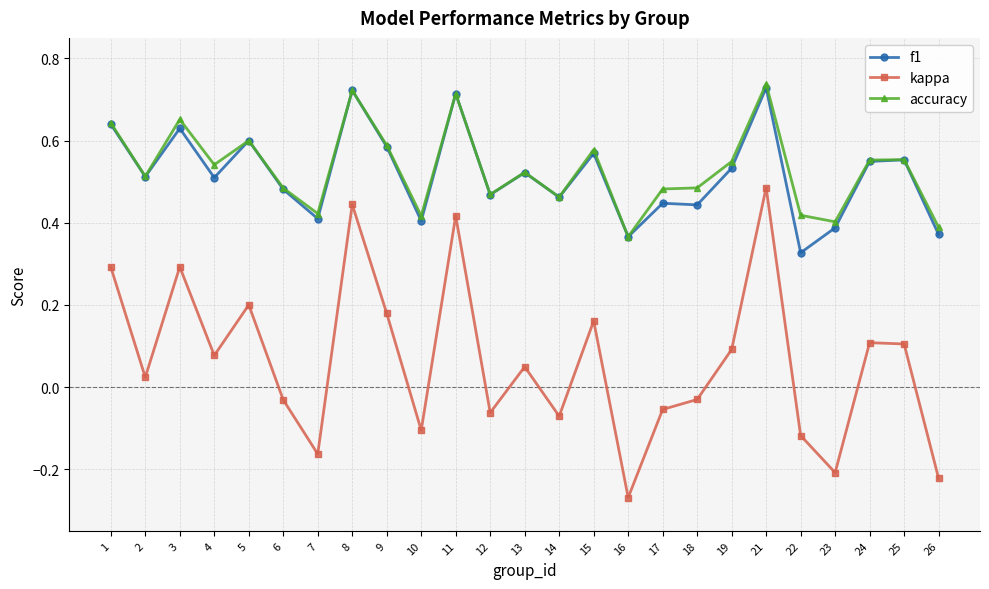

What is the sum of the accuracy values at 4 and 22?

1.0